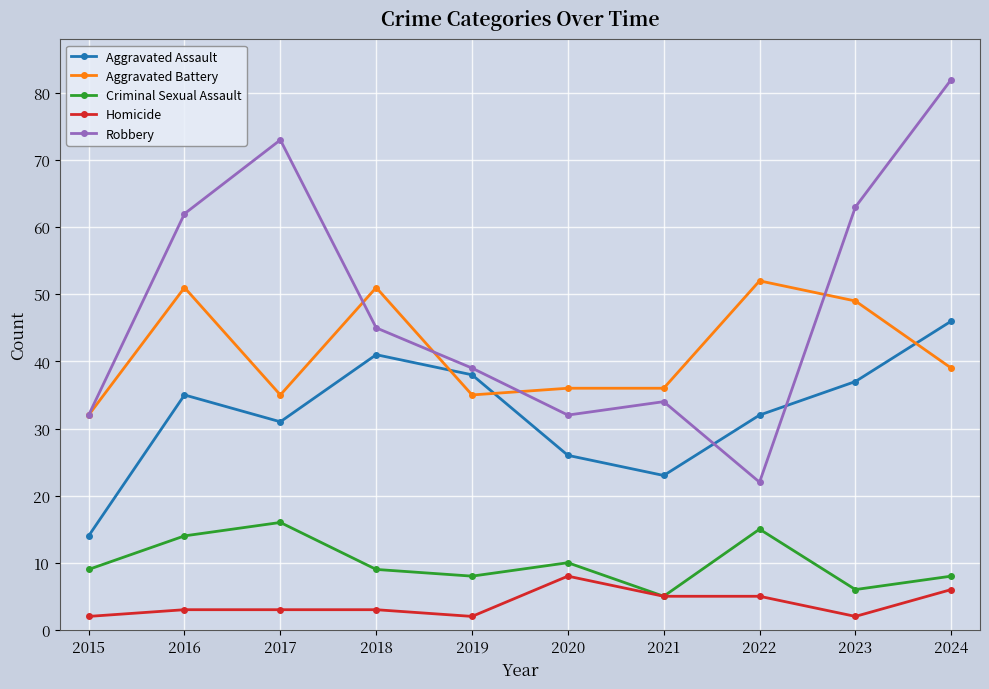

What is the average value of the Criminal Sexual Assault series?

10